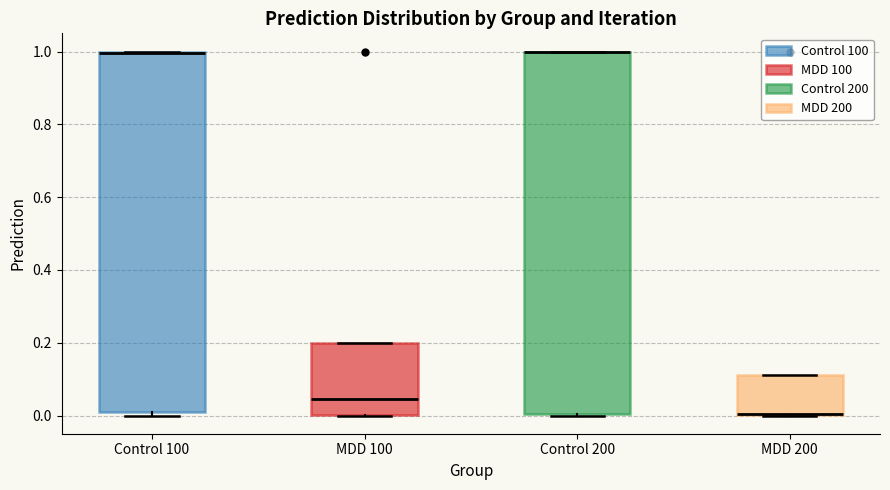

Where is the lower edge of the box for MDD 200 on the y-axis? The values are not printed on the chart, so give them approximately, as read against the axis.

0.00